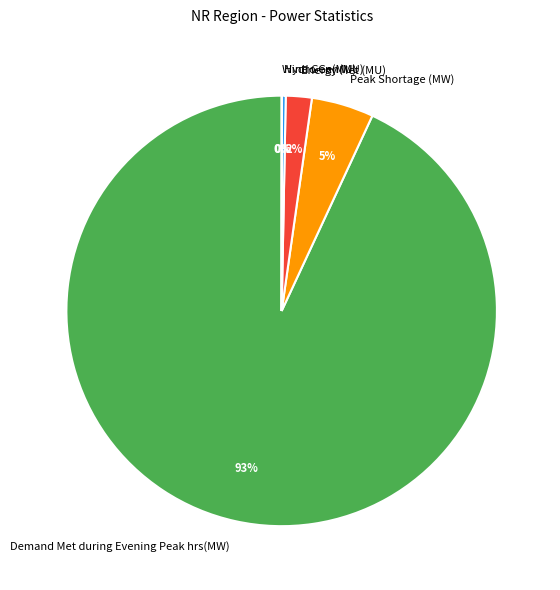

To the nearest percent, what is the combined percentage of Hydro Gen(MU) and Peak Shortage (MW)?

5%